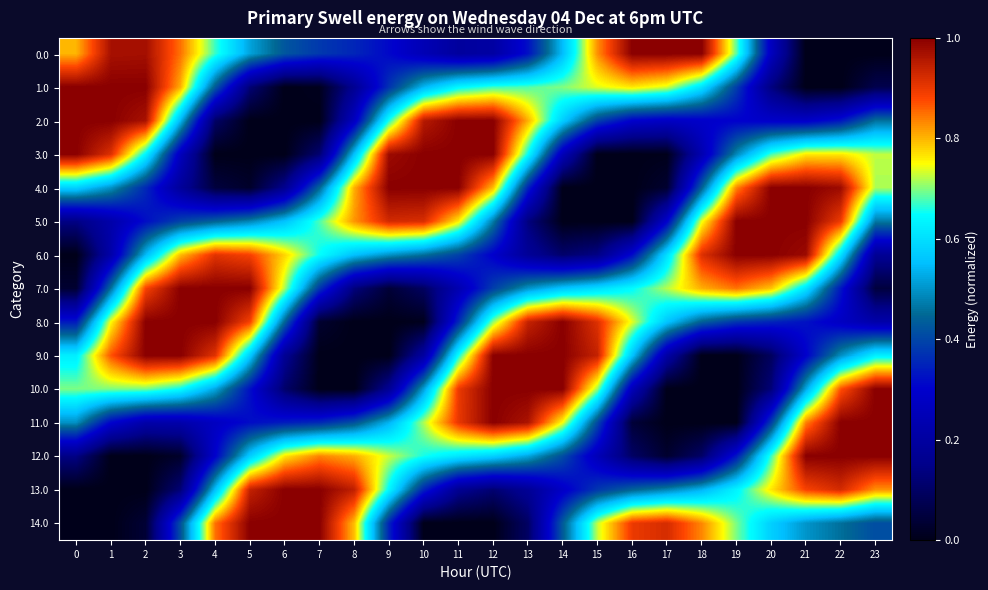

Rank the series by their maximum value, from lowest to highest.

0.0, 1.0, 2.0, 3.0, 4.0, 5.0, 6.0, 7.0, 8.0, 9.0, 10.0, 11.0, 12.0, 13.0, 14.0